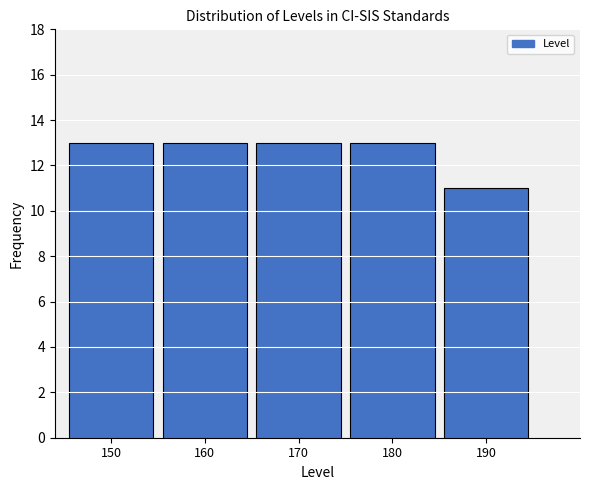

Reading left to right, transcribe all the data shown in this chart.

13	13	13	13	11